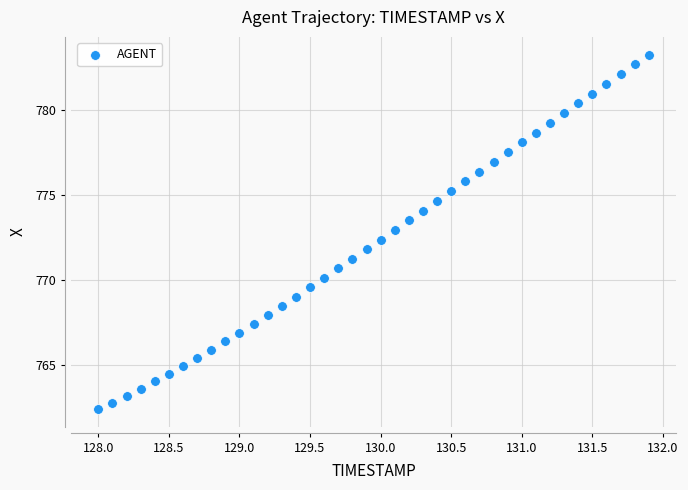

What is the range of X values (max minus min)?

3.9